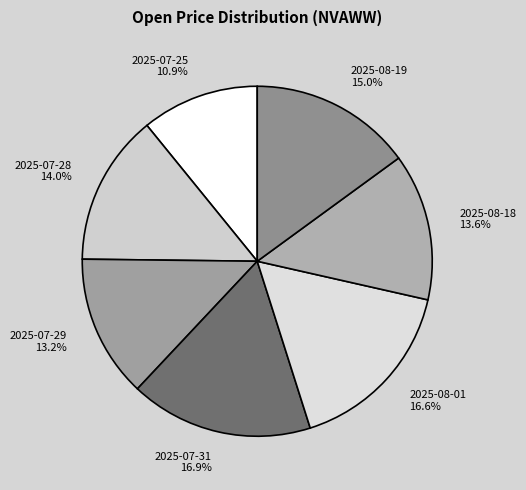

What percentage is the 2025-07-28 slice, to the nearest percent?

14%